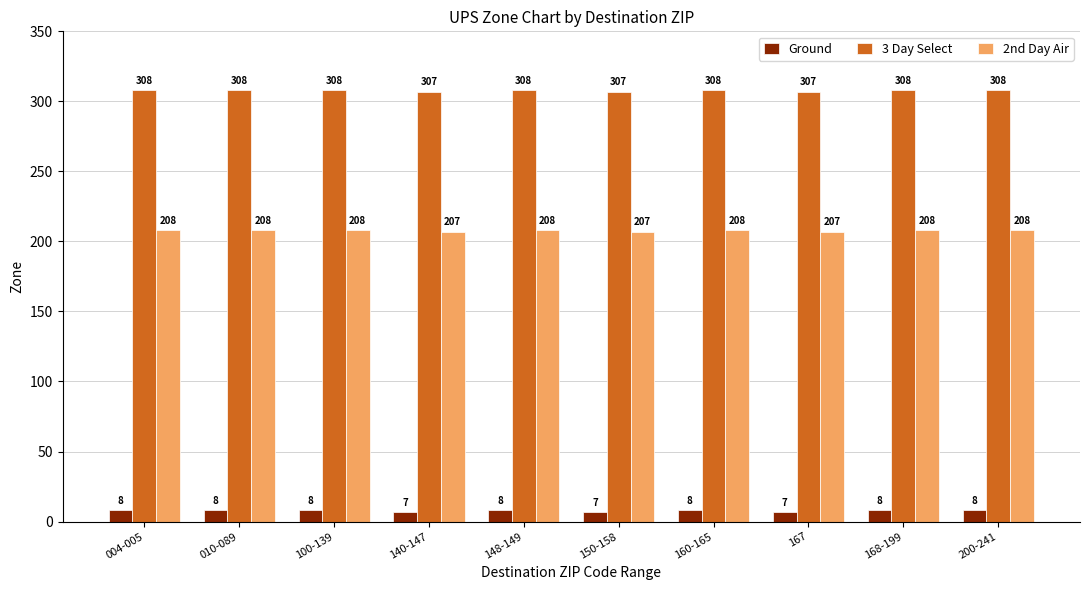

How many 3 Day Select values are between 307 and 308?

10